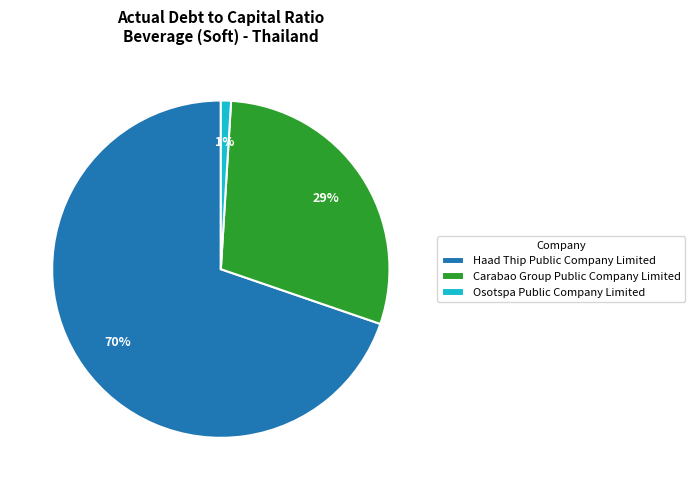

The Haad Thip Public Company Limited slice represents 70% of the pie. True or false?

True